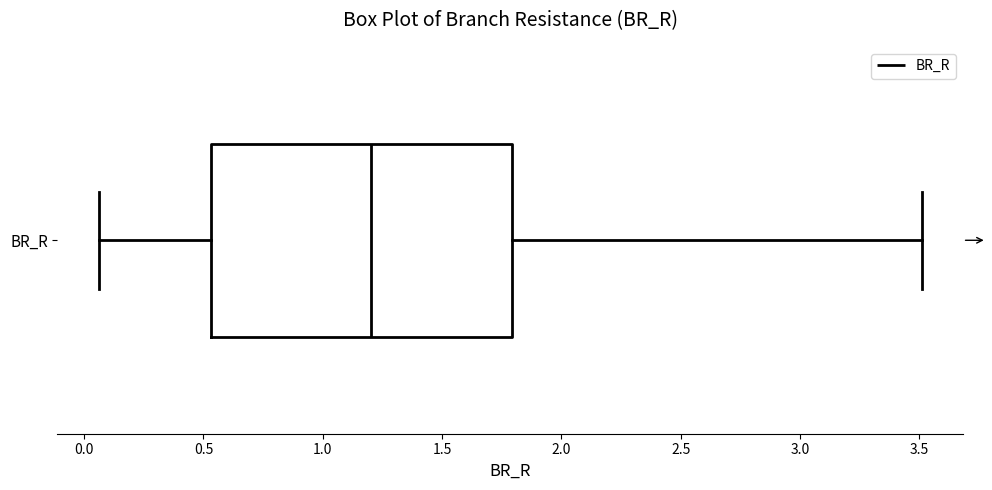

Transcribe this box plot: give where the median line is, the range the box spans, and where the two whiskers end, as read against the x-axis. The values are not printed on the chart, so give them approximately, as read against the axis.

median 1.20, box 0.55 to 1.80, whiskers 0.05 to 3.50